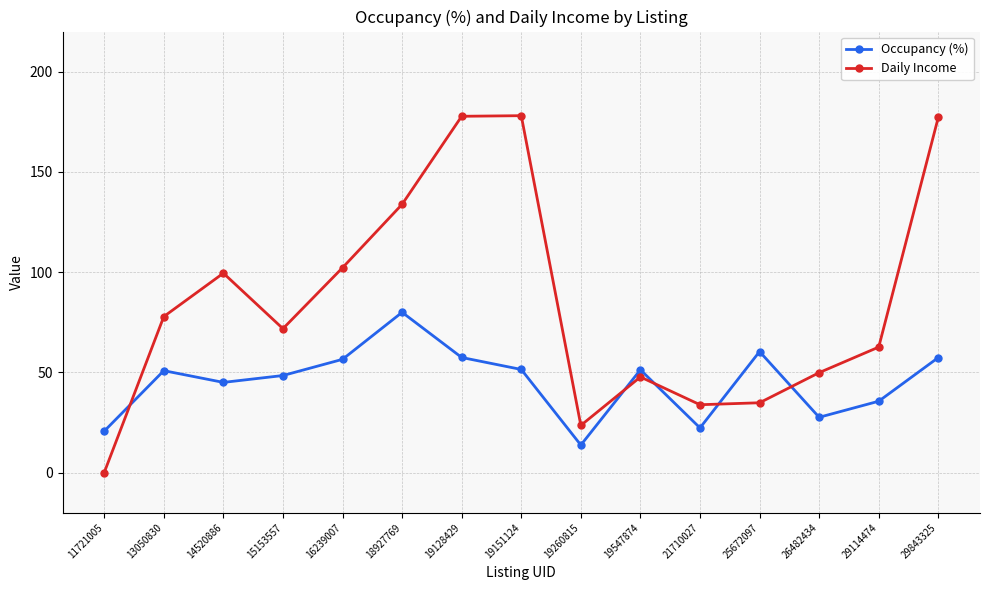

The value of Daily Income at 11721005 is 77.7. True or false?

False